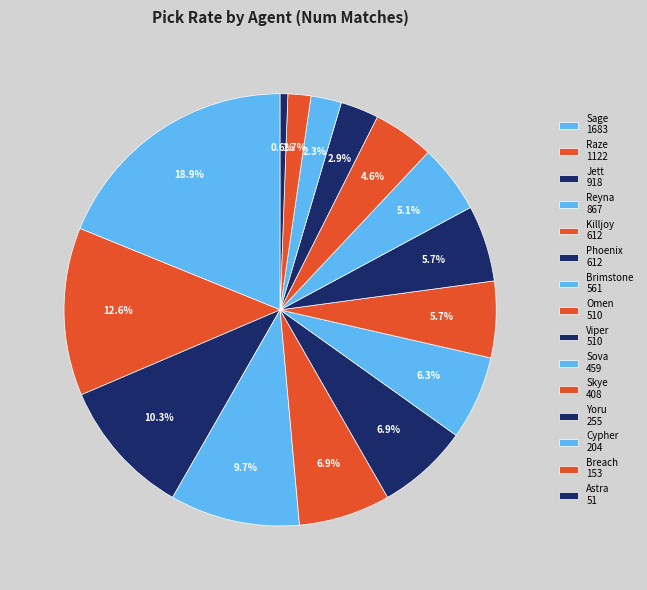

Which slice is the largest?

Sage